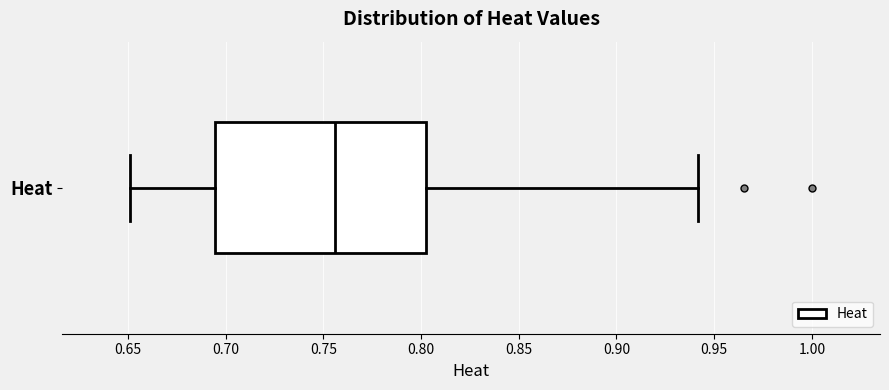

Read this box plot against the x-axis: the position of the median line, the range covered by the box, and the ends of both whiskers. The values are not printed on the chart, so give them approximately, as read against the axis.

median 0.755, box 0.695 to 0.800, whiskers 0.650 to 0.940